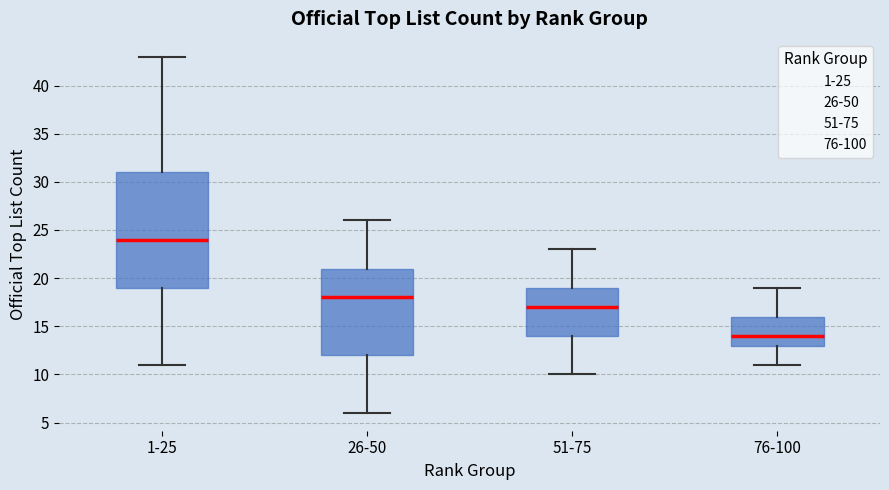

Reading left to right, read every box against the y-axis: the position of its median line, the range the box covers, and the ends of its whiskers. The values are not printed on the chart, so give them approximately, as read against the axis.

1-25: median 24, box 19 to 31, whiskers 11 to 43
26-50: median 18, box 12 to 21, whiskers 6 to 26
51-75: median 17, box 14 to 19, whiskers 10 to 23
76-100: median 14, box 13 to 16, whiskers 11 to 19